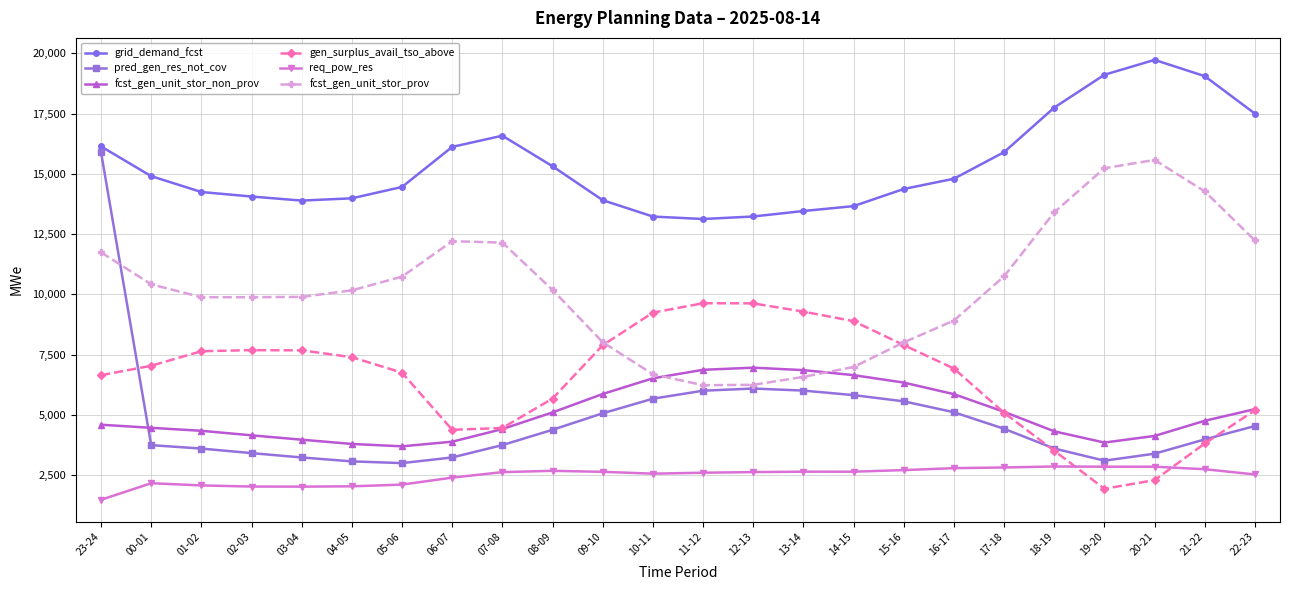

Between which two adjacent categories do fcst_gen_unit_stor_prov and fcst_gen_unit_stor_non_prov first intersect?

10-11 and 11-12